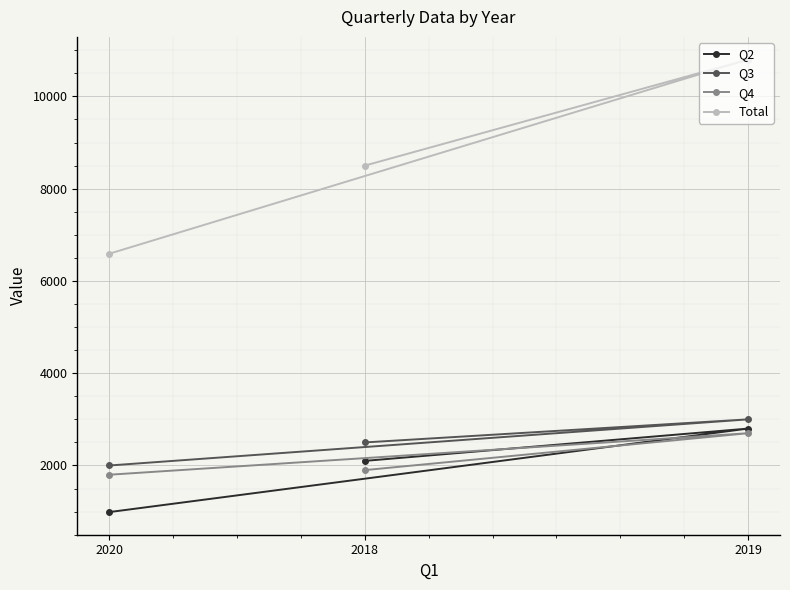

The Q3 series shows 2500 at 2018. True or false?

True